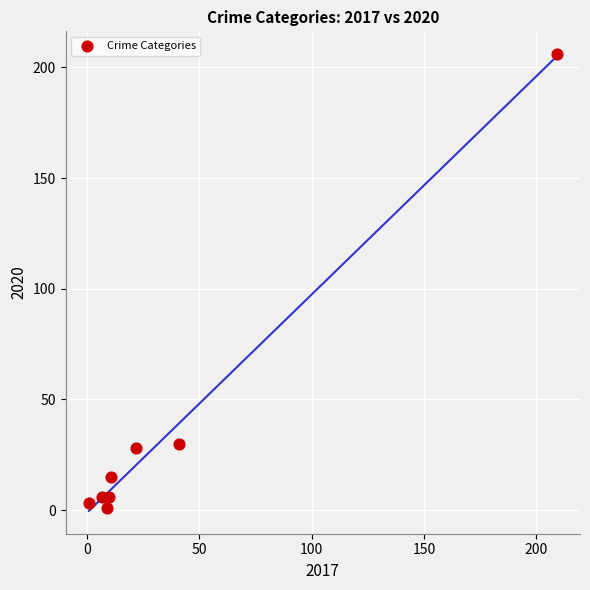

What is the range of Y values (max minus min)?

205